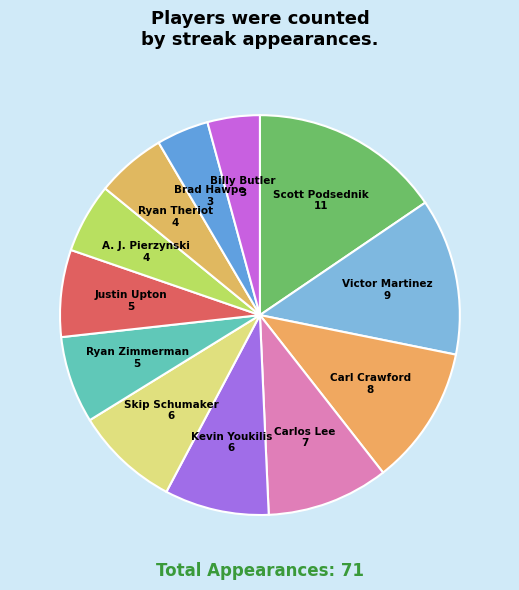

Is there any slice that represents more than half of the pie?

No